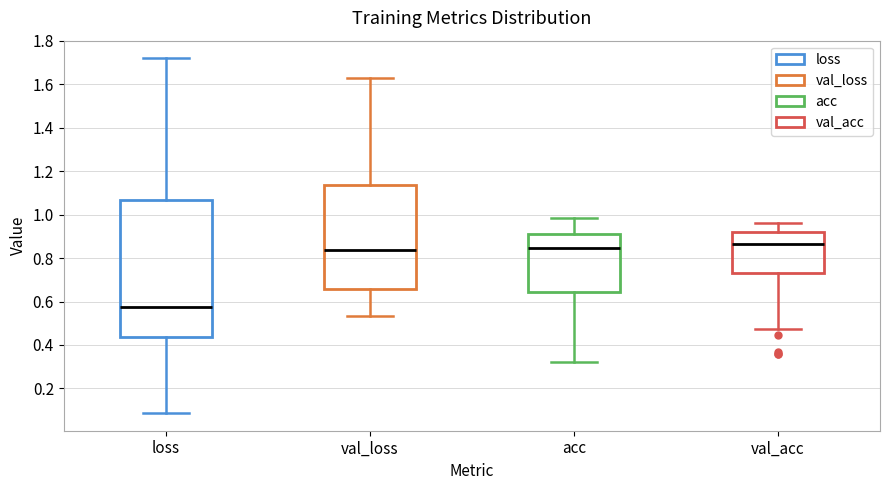

Where does the lower whisker of the box for loss end on the y-axis? The values are not printed on the chart, so give them approximately, as read against the axis.

0.08